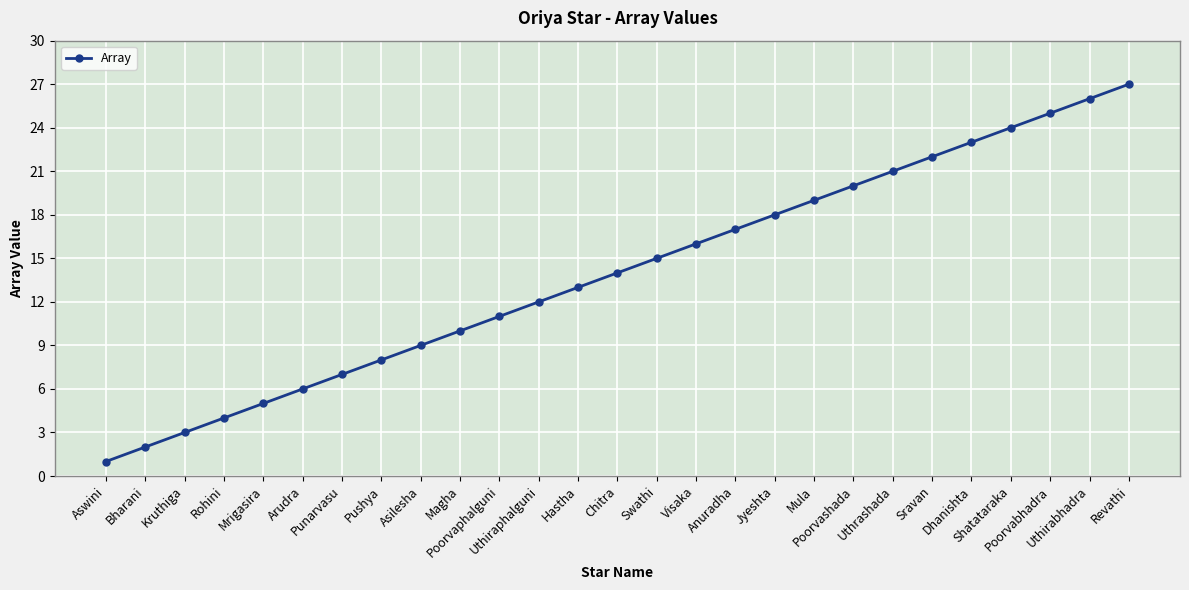

What is the minimum value shown in the chart?

1